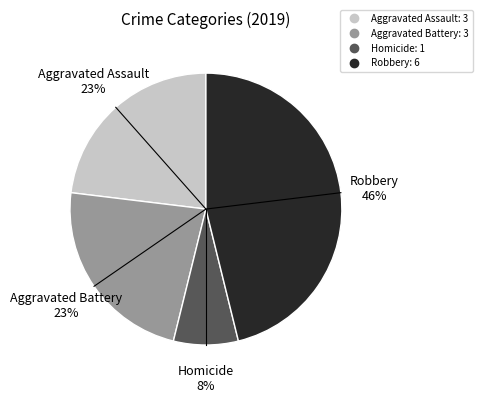

To the nearest percent, what is the difference between the largest and smallest slice percentages?

38%